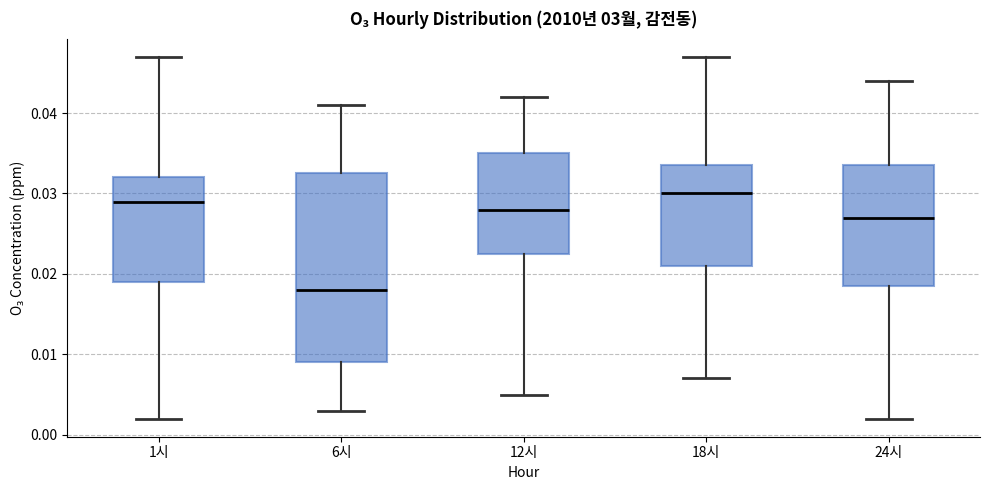

Reading left to right, transcribe this box plot: for each box, give where its median line is, the range the box spans, and where its two whiskers end, as read against the y-axis. The values are not printed on the chart, so give them approximately, as read against the axis.

1시: median 0.029, box 0.019 to 0.032, whiskers 0.002 to 0.047
6시: median 0.018, box 0.009 to 0.033, whiskers 0.003 to 0.041
12시: median 0.028, box 0.023 to 0.035, whiskers 0.005 to 0.042
18시: median 0.030, box 0.021 to 0.034, whiskers 0.007 to 0.047
24시: median 0.027, box 0.019 to 0.034, whiskers 0.002 to 0.044